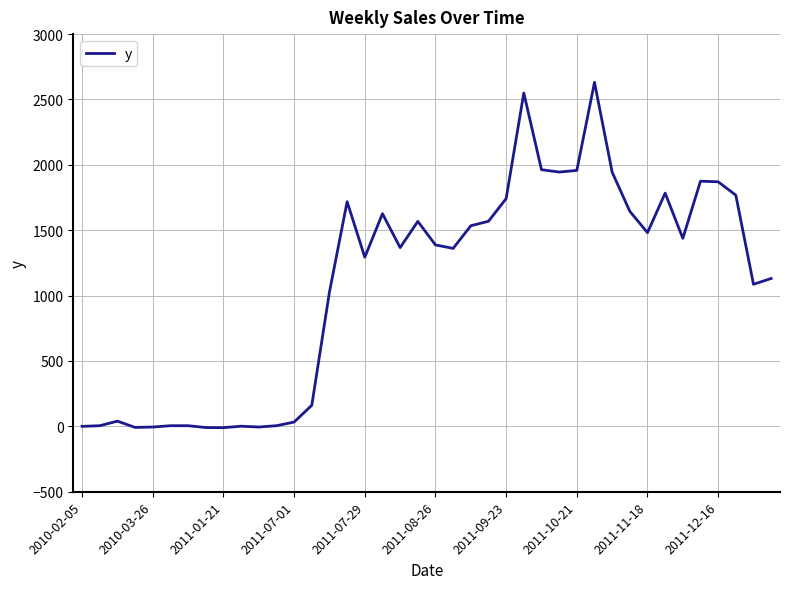

What is the difference between the maximum and minimum values?

2641.2